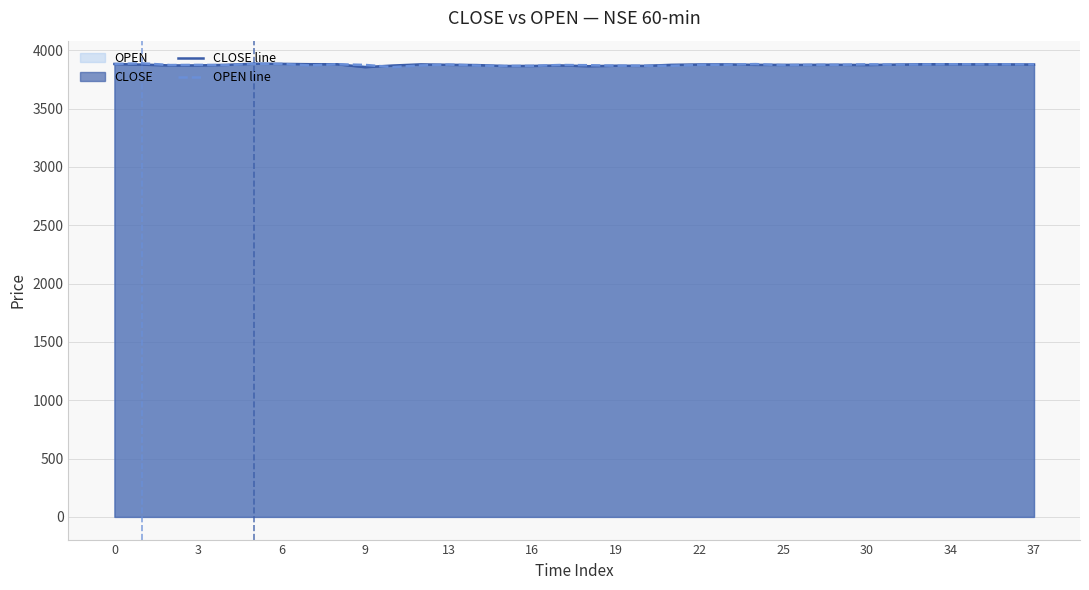

The value of OPEN line at 22 is 2601.9. True or false?

False